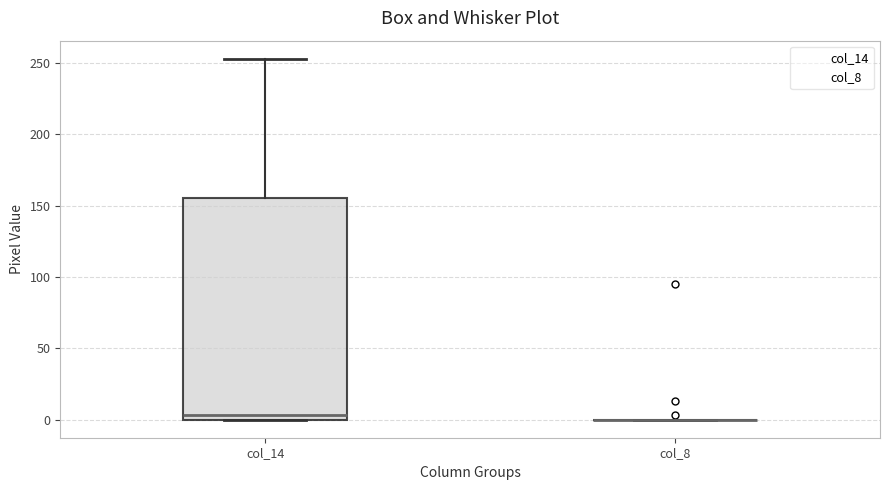

Reading left to right, transcribe this box plot: for each box, give where its median line is, the range the box spans, and where its two whiskers end, as read against the y-axis. The values are not printed on the chart, so give them approximately, as read against the axis.

col_14: median 5, box 0 to 155, whiskers 0 to 255
col_8: box collapsed to a line at 0, whiskers 0 to 0